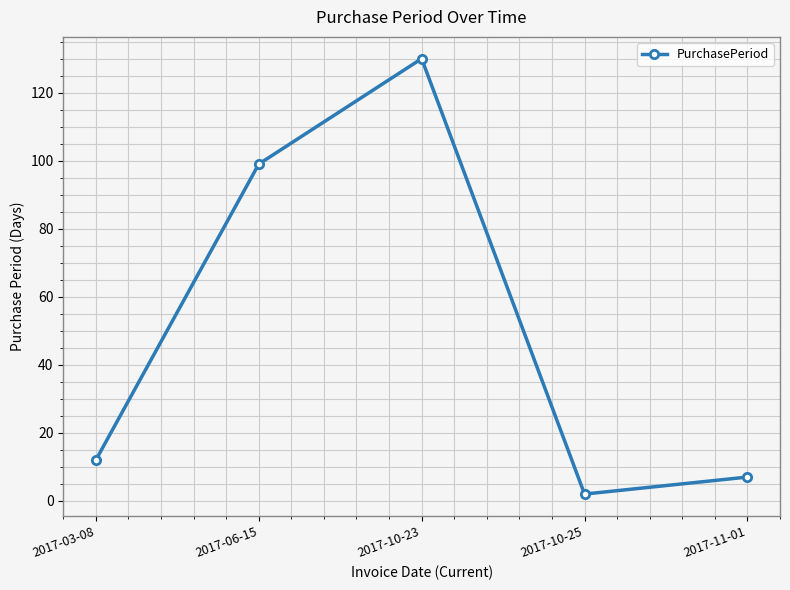

How many points are higher than both their immediate neighbors (excluding endpoints)?

1